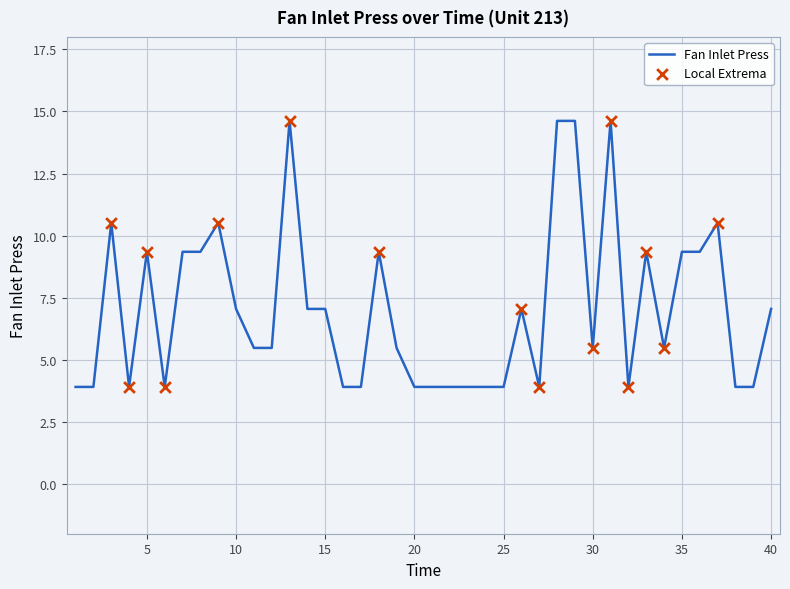

What is the greatest value displayed?

14.6